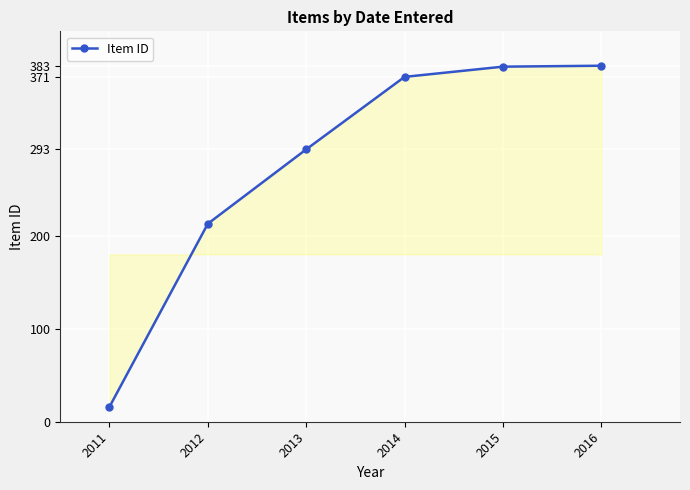

What is the value of the 6th point from the left?

383